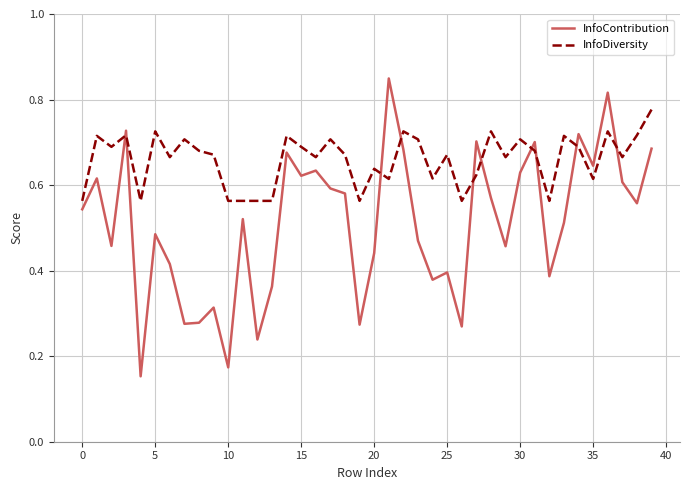

At how many categories does at least one series exceed 0?

40